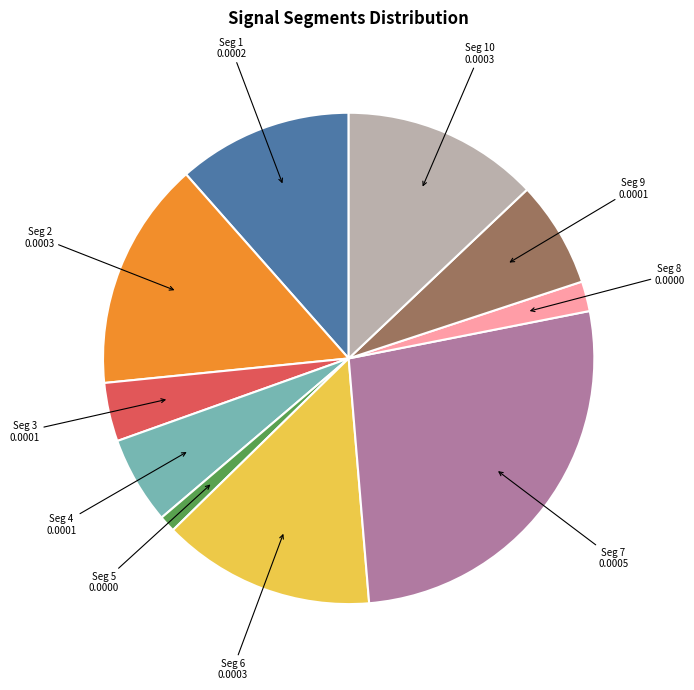

Does any single category account for the majority?

No